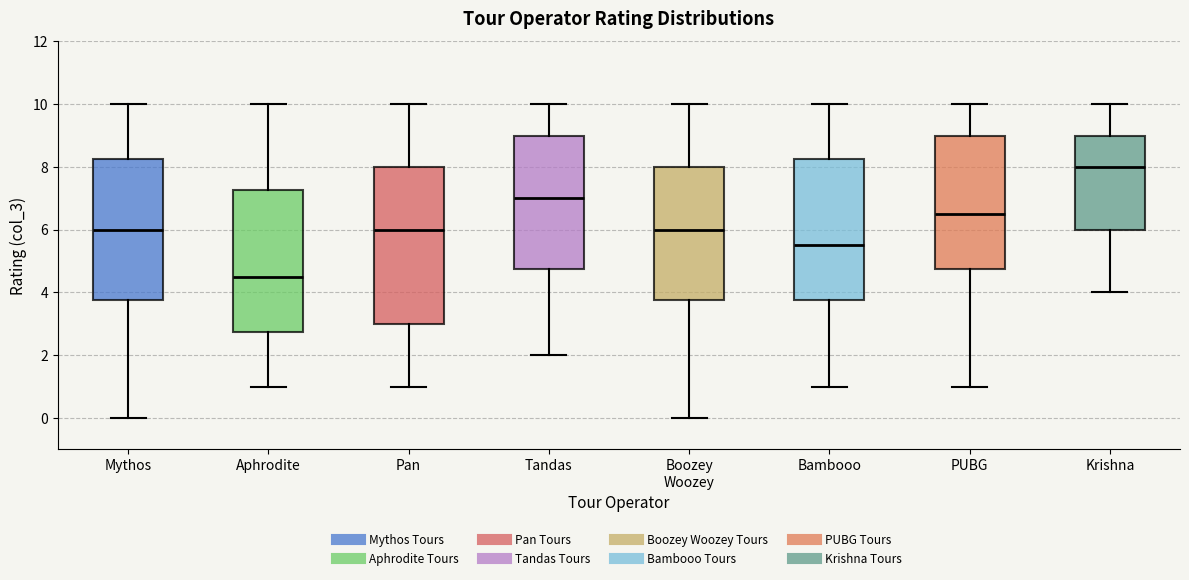

Which box is the tallest, from its lower edge to its upper edge?

Pan